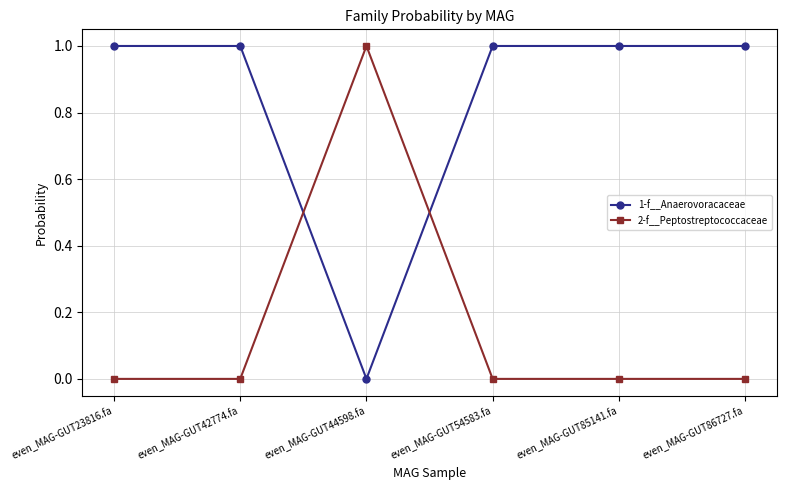

What is the label of the 5th point from the left?

even_MAG-GUT85141.fa